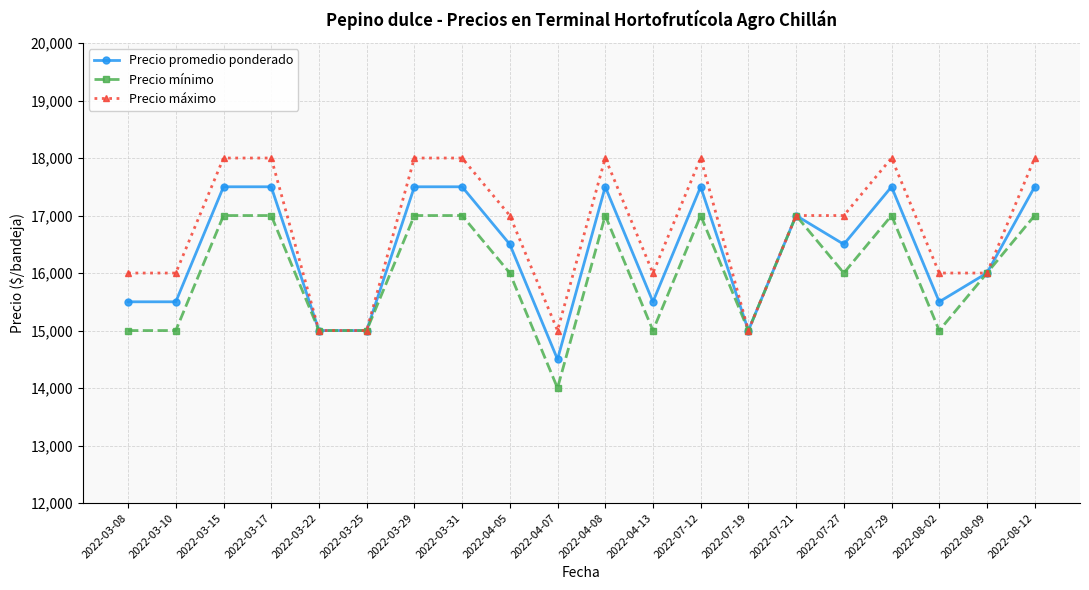

Is the value of Precio promedio ponderado at 2022-07-12 greater than the value of Precio mínimo at 2022-03-25?

Yes